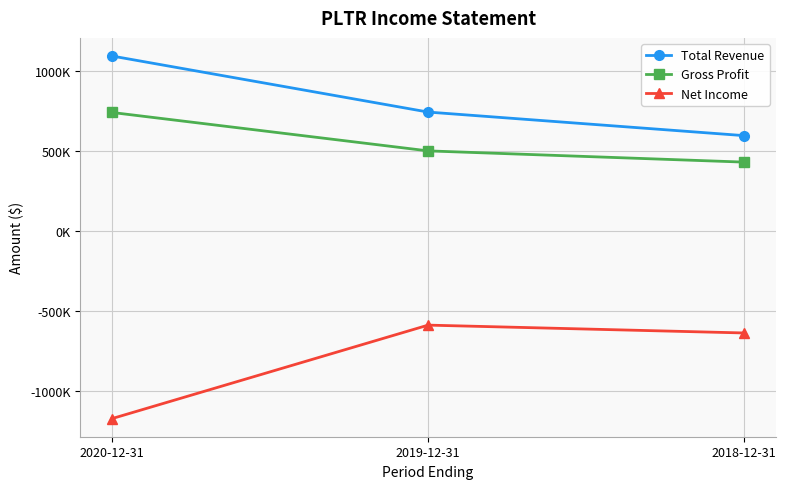

At which category does the chart reach its minimum across all series?

2020-12-31